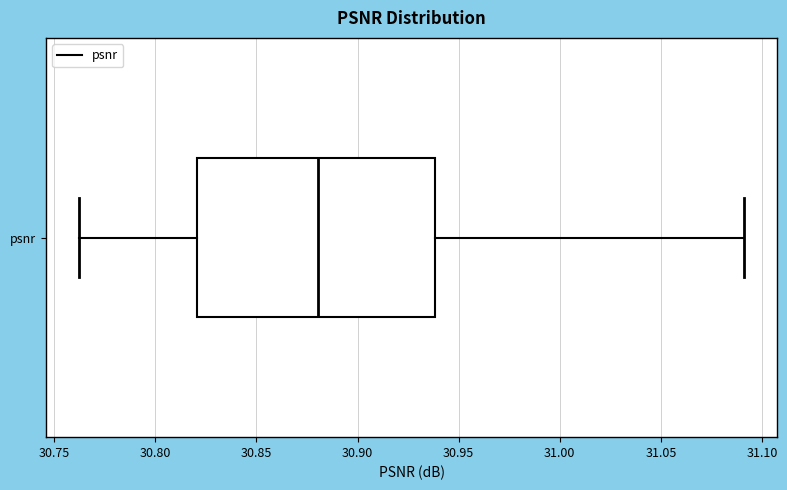

Transcribe this box plot: give where the median line is, the range the box spans, and where the two whiskers end, as read against the x-axis. The values are not printed on the chart, so give them approximately, as read against the axis.

median 30.88, box 30.82 to 30.94, whiskers 30.76 to 31.09